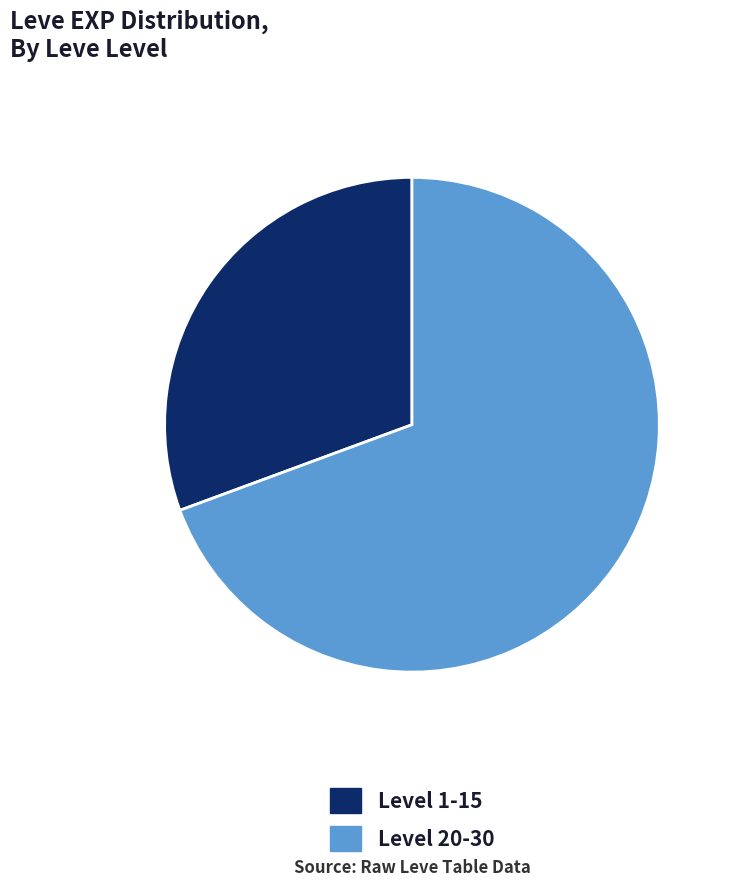

The Level 1-15 slice represents 25% of the pie. True or false?

False